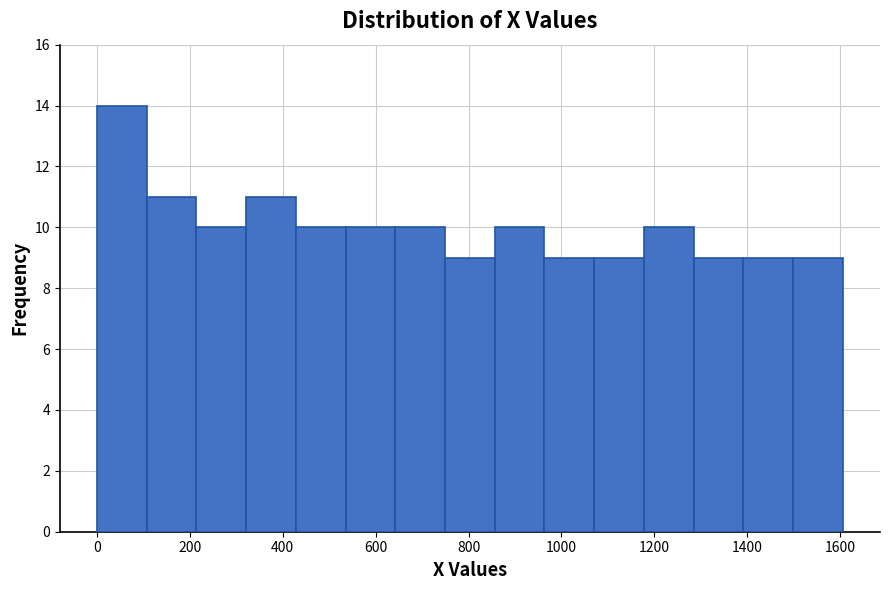

Reading left to right, list every bar in this chart as the range it spans on the x-axis followed by its height. Neither the bar edges nor the heights are printed on the chart, so give them approximately, as read against the axes.

0 to 100: 14
100 to 220: 11
220 to 320: 10
320 to 420: 11
420 to 540: 10
540 to 640: 10
640 to 740: 10
740 to 860: 9
860 to 960: 10
960 to 1080: 9
1080 to 1180: 9
1180 to 1280: 10
1280 to 1400: 9
1400 to 1500: 9
1500 to 1600: 9